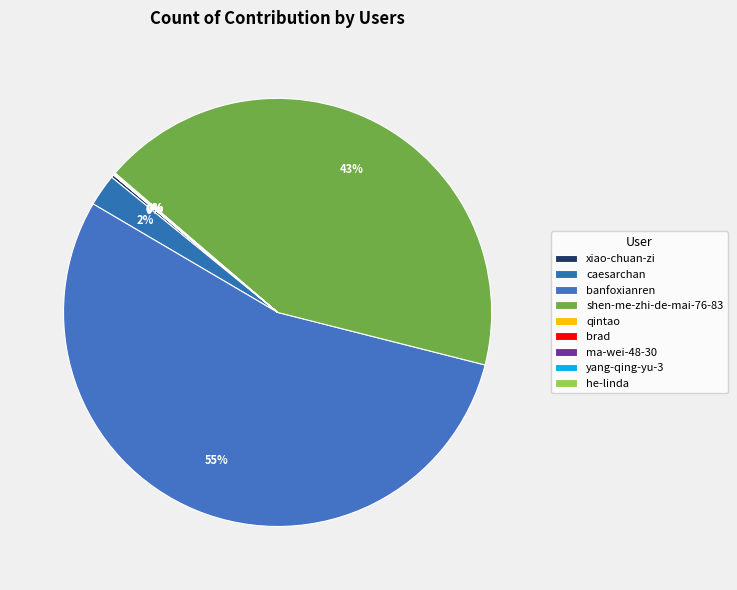

What is the largest slice in the pie chart?

banfoxianren